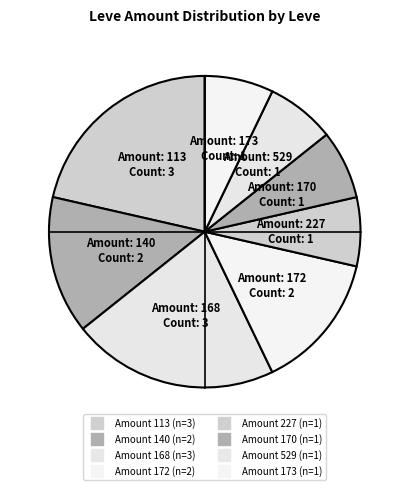

How many segments does this pie chart have?

8